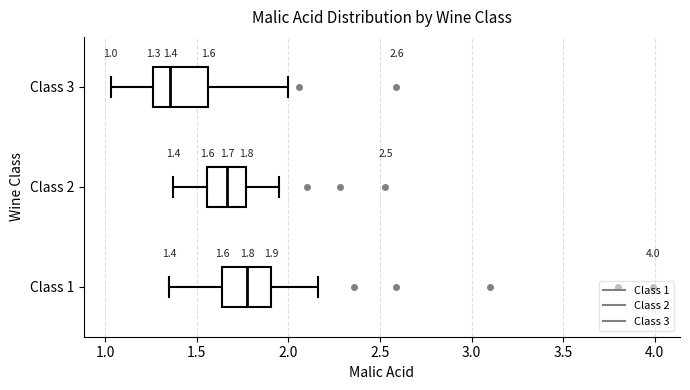

Which box has the furthest to the left median line?

Class 3